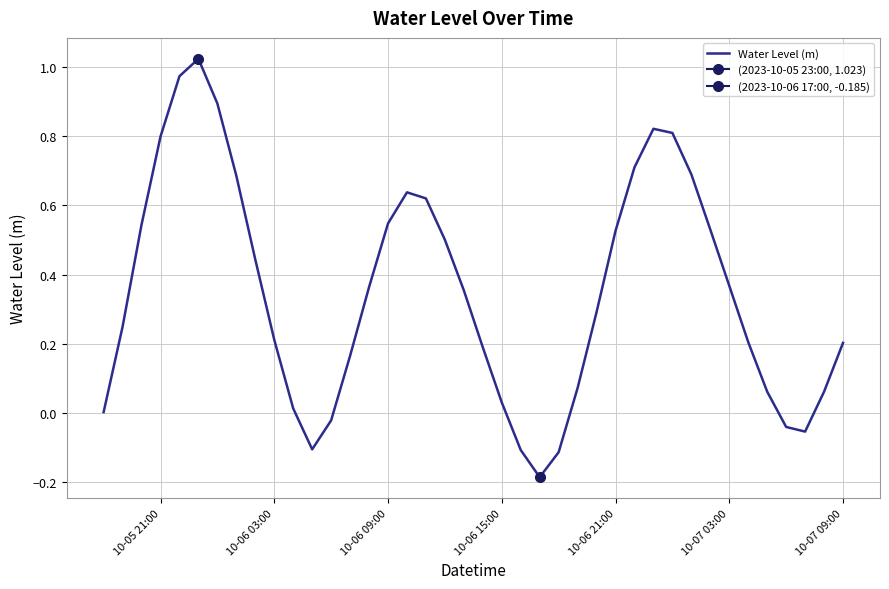

The value of Water Level (m) at 10-06 03:00 is 0.1. True or false?

False